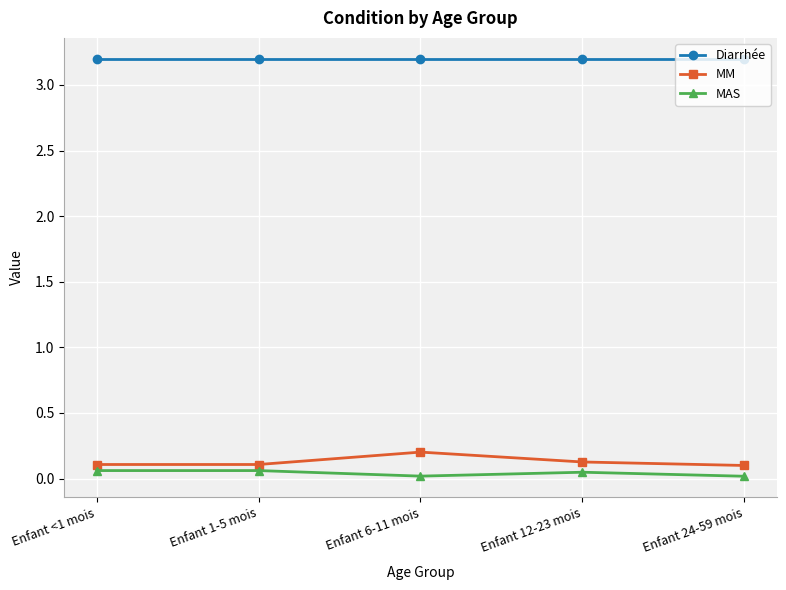

True or false: MM and Diarrhée cross at least once.

False